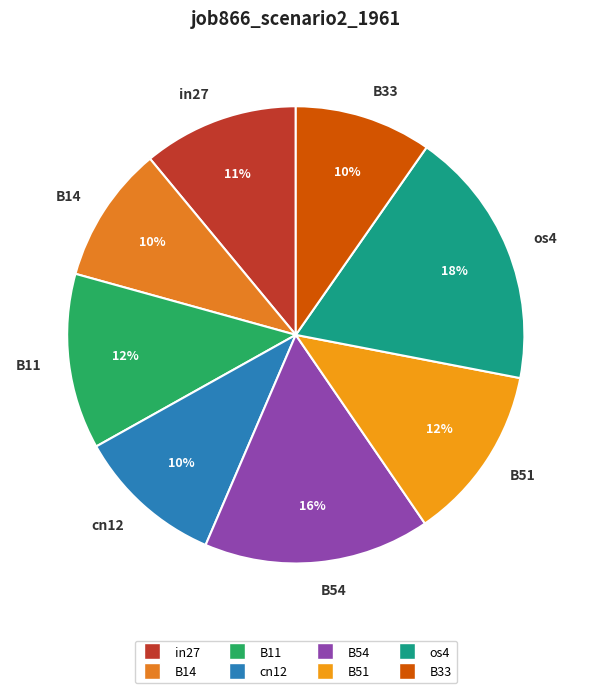

To the nearest percent, what is the average slice percentage?

12%